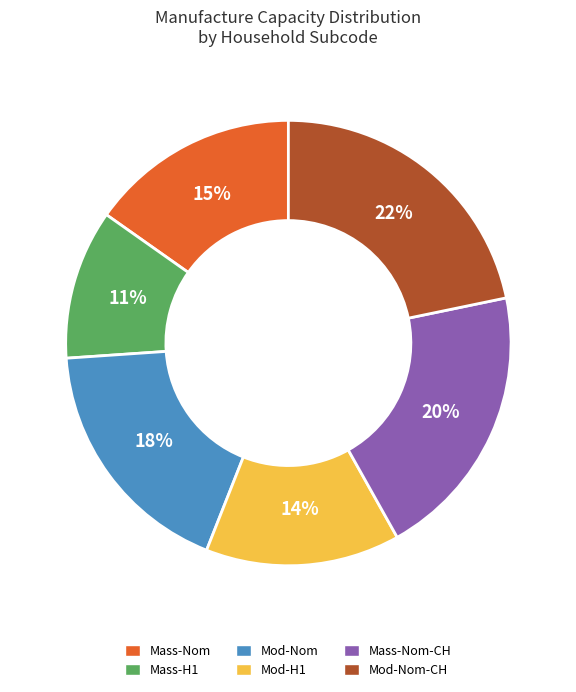

To the nearest percent, what is the difference between the largest and smallest slice percentages?

11%